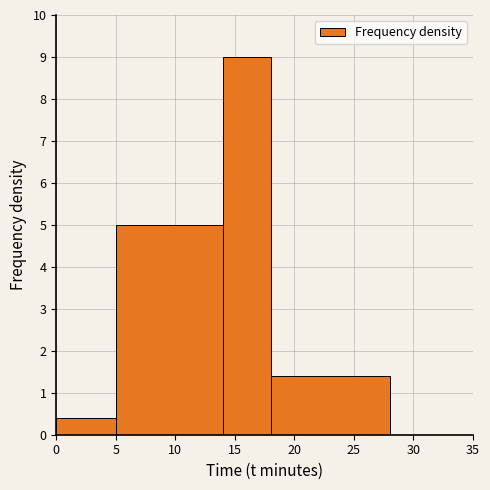

What is the height of the bar covering 18 to 28 on the x-axis? The values are not printed on the chart, so give them approximately, as read against the axis.

1.4